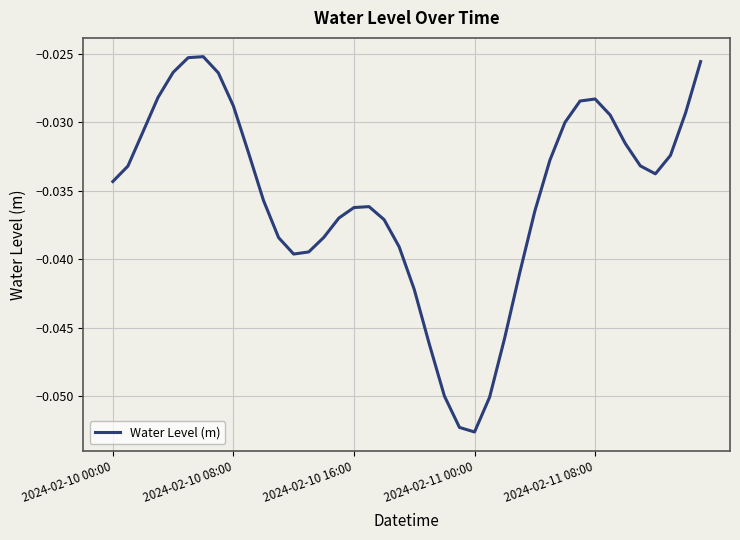

What is the minimum value shown in the chart?

-0.1